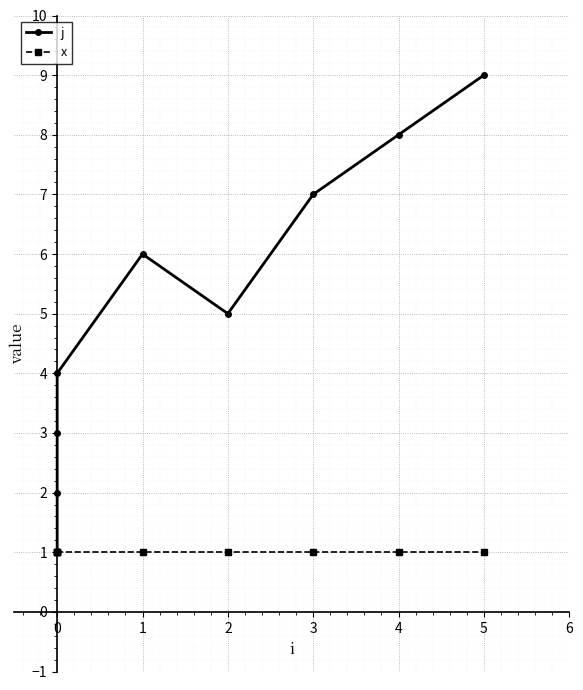

The x series shows 1 at 4. True or false?

False